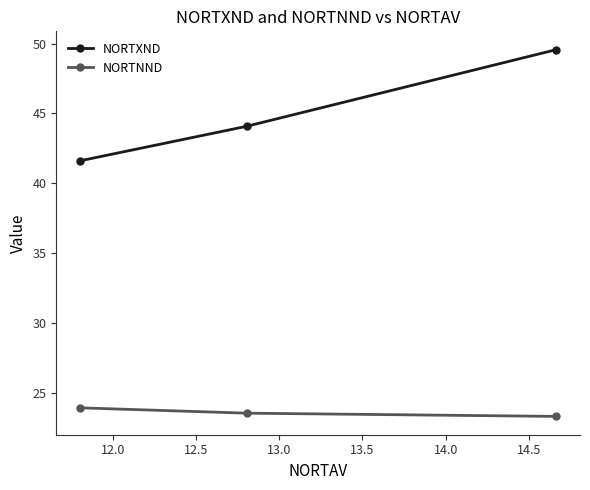

How many data points does each series have?

3